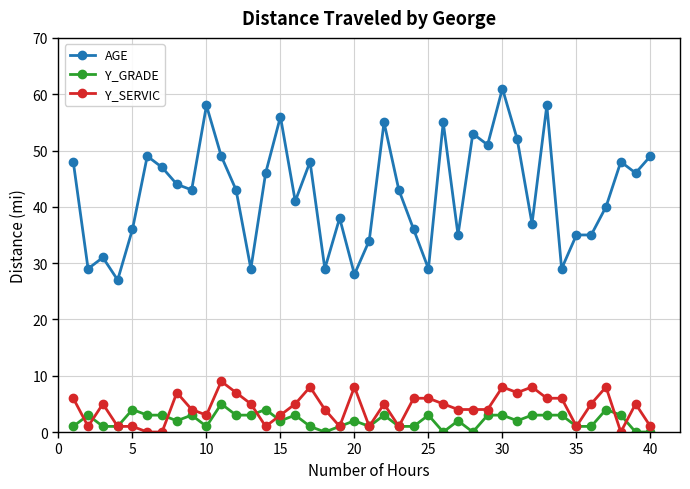

Reading right to left, list all the values displayed in this chart.

AGE: 49	46	48	40	35	35	29	58	37	52	61	51	53	35	55	29	36	43	55	34	28	38	29	48	41	56	46	29	43	49	58	43	44	47	49	36	27	31	29	48
Y_GRADE: 0	0	3	4	1	1	3	3	3	2	3	3	0	2	0	3	1	1	3	1	2	1	0	1	3	2	4	3	3	5	1	3	2	3	3	4	1	1	3	1
Y_SERVIC: 1	5	0	8	5	1	6	6	8	7	8	4	4	4	5	6	6	1	5	1	8	1	4	8	5	3	1	5	7	9	3	4	7	0	0	1	1	5	1	6